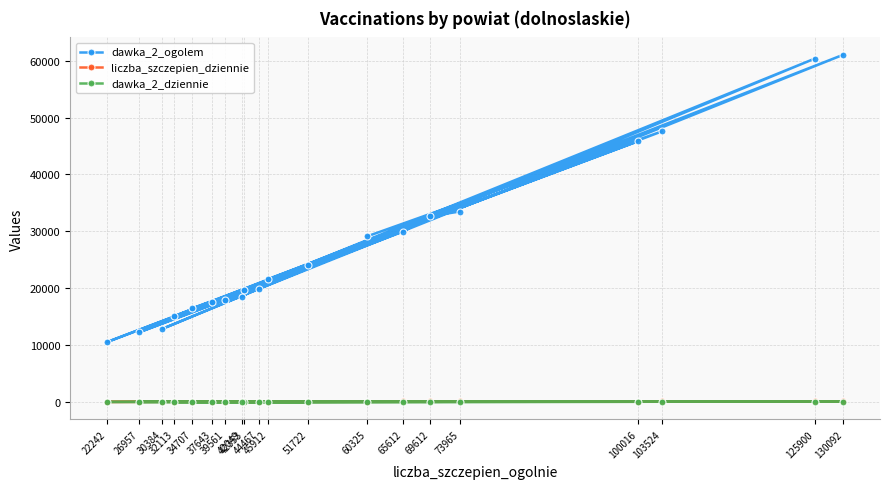

What is the difference between the maximum and minimum values in the dawka_2_ogolem series?

50516